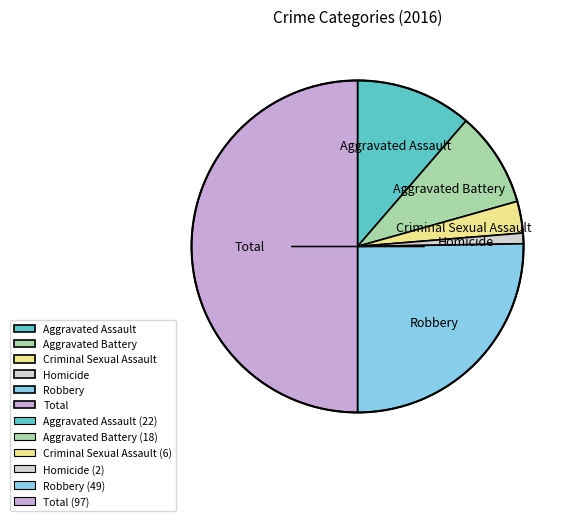

Does Homicide account for over 50% of the chart?

No